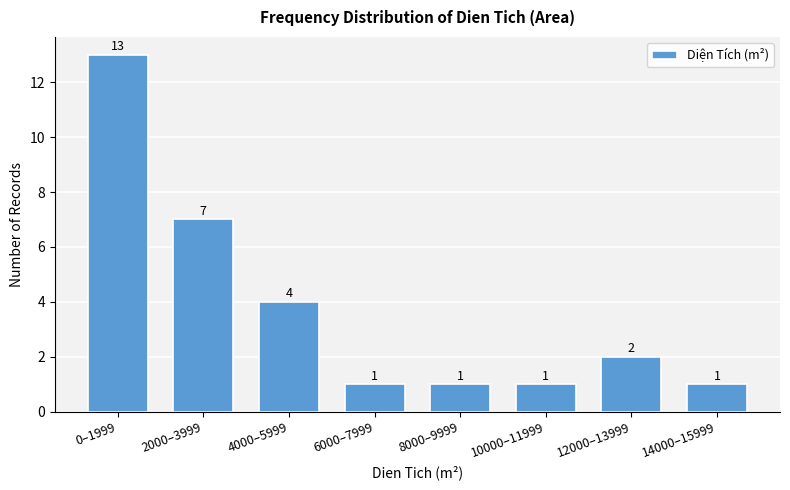

Reading left to right, extract all data points from this chart.

0–1999=13	2000–3999=7	4000–5999=4	6000–7999=1	8000–9999=1	10000–11999=1	12000–13999=2	14000–15999=1